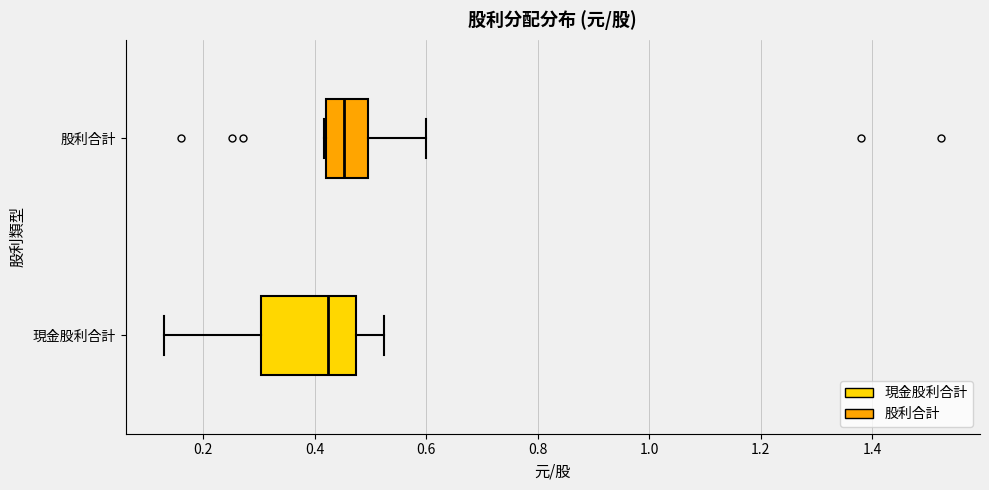

Which box has the furthest to the right median line?

股利合計